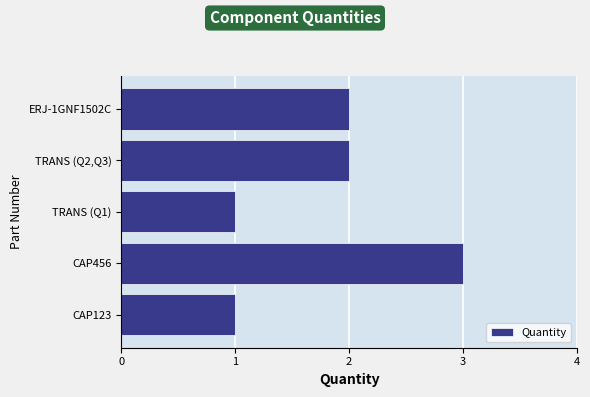

How many distinct data groups are displayed?

1